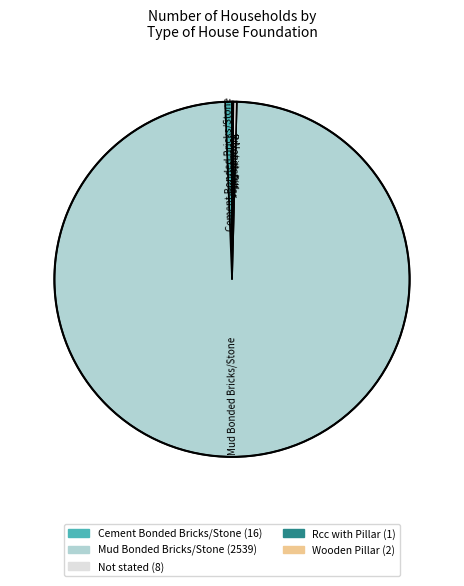

Which category has the biggest portion of the pie?

Mud Bonded Bricks/Stone